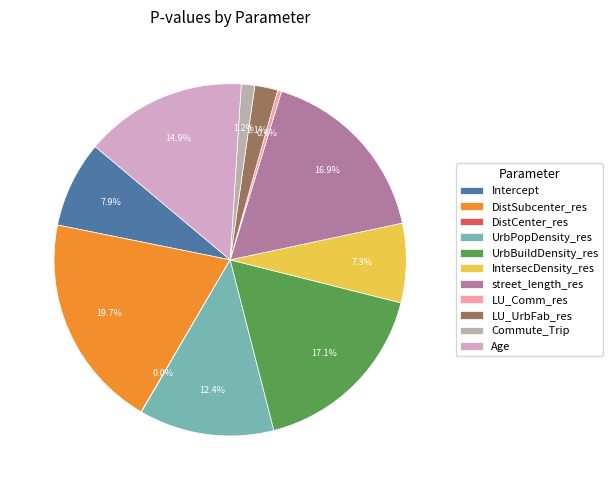

What portion of the pie excludes Intercept?

92.1%